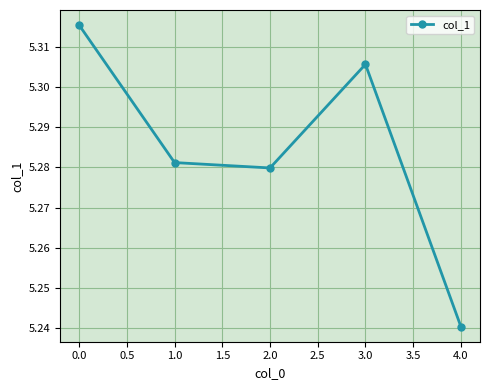

Between 3.0 and 4.0, which is larger?

3.0